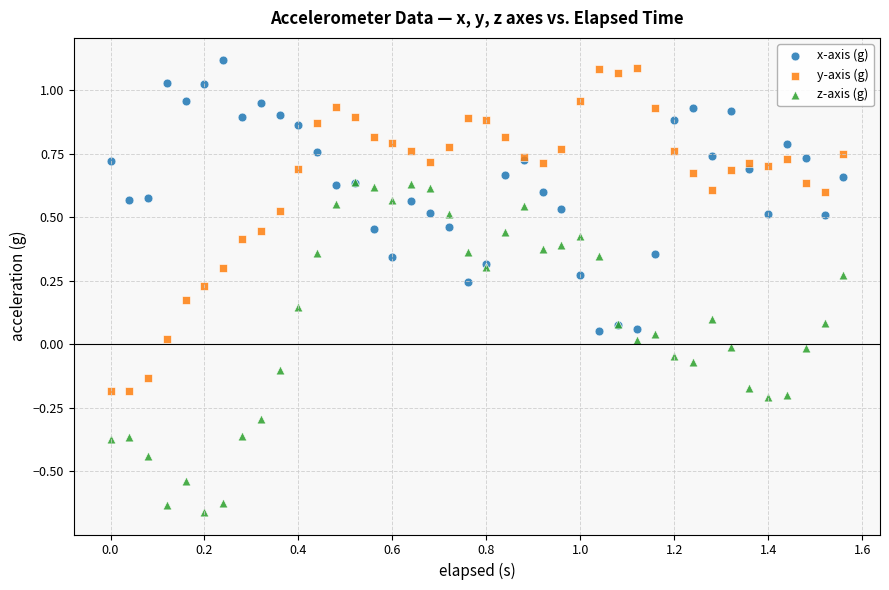

What are all the series names shown in the legend?

x-axis (g), y-axis (g), z-axis (g)